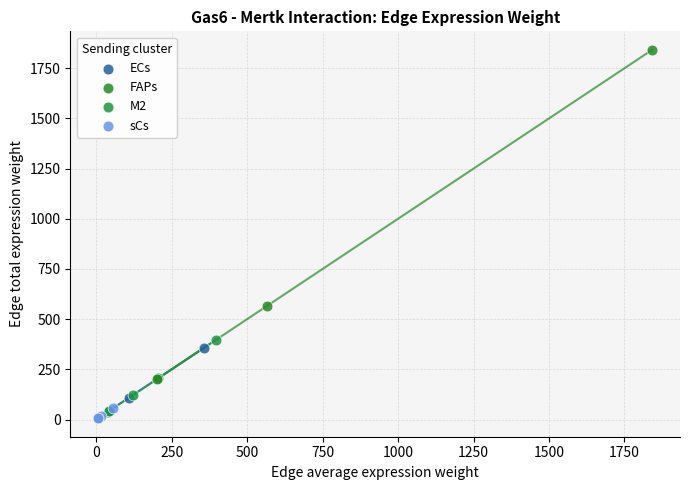

Which series has the widest spread of Y values?

FAPs